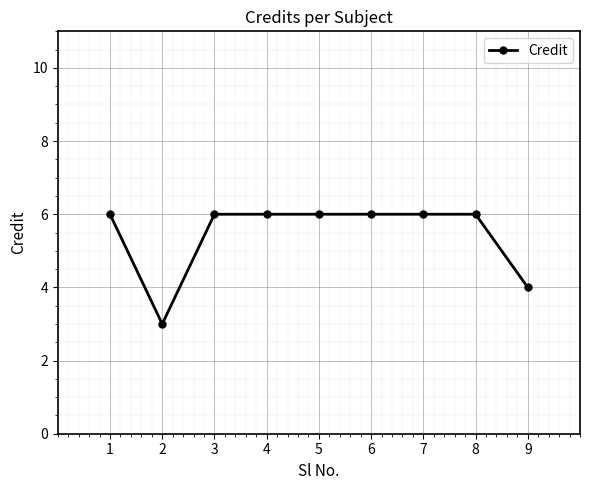

What is the change in value from 2 to 3?

+3